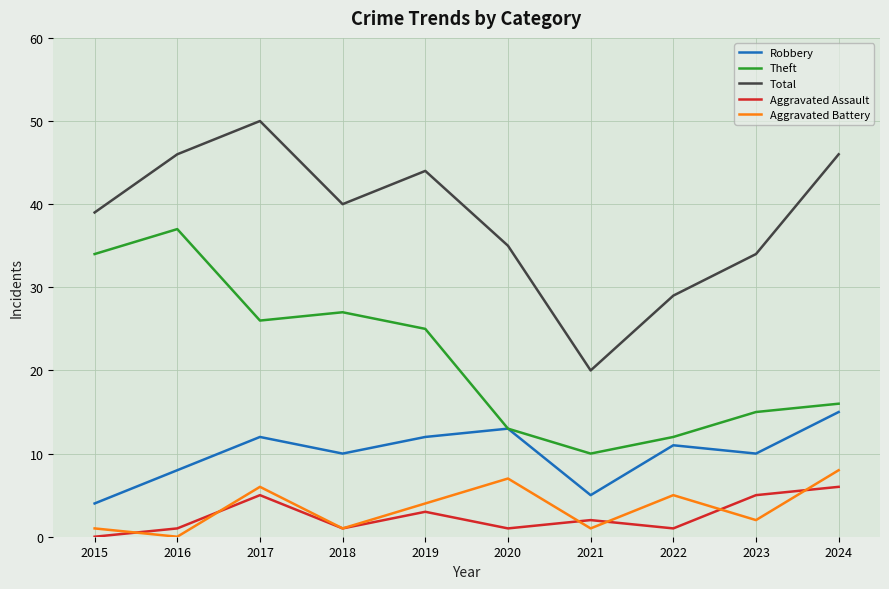

Which series has the widest spread of values?

Total